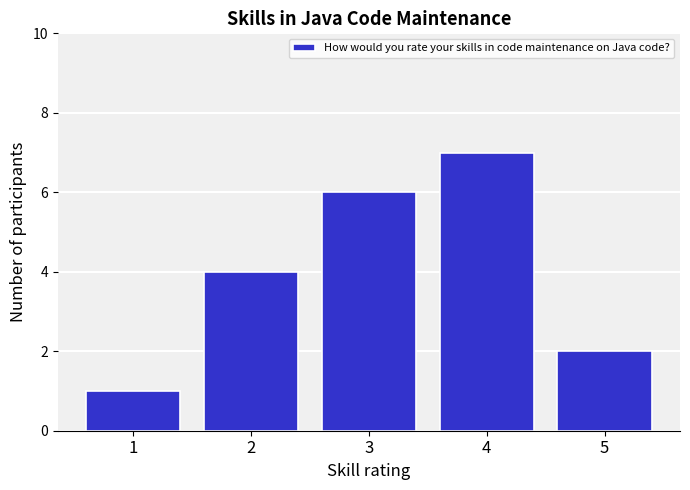

Reading left to right, list all the values displayed in this chart.

1=1	2=4	3=6	4=7	5=2